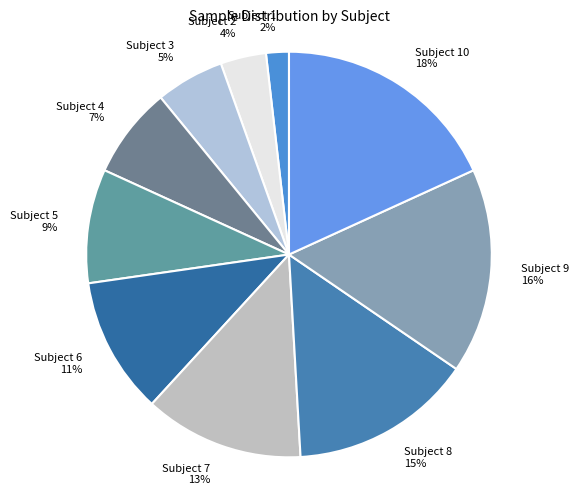

What is the largest slice in the pie chart?

Subject 10